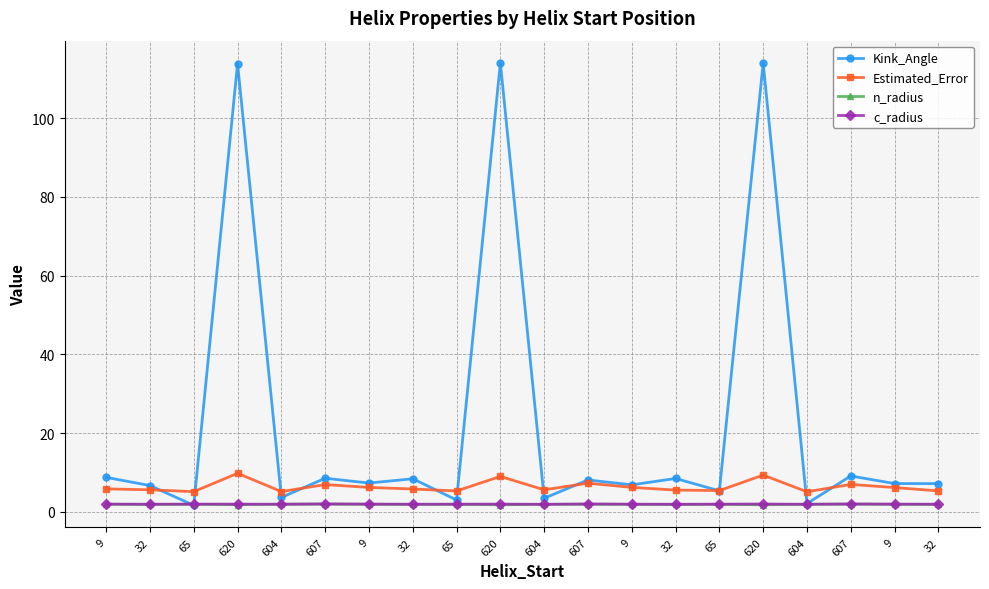

True or false: Kink_Angle and n_radius intersect in this chart.

True